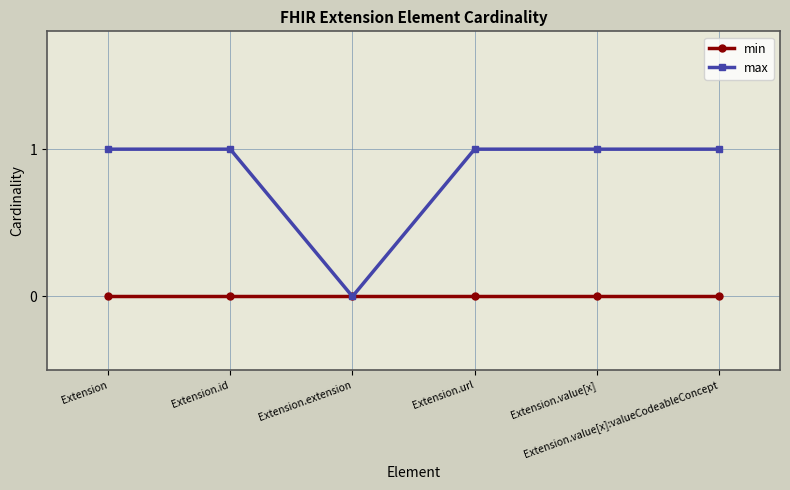

Which series has the largest total across all categories?

max